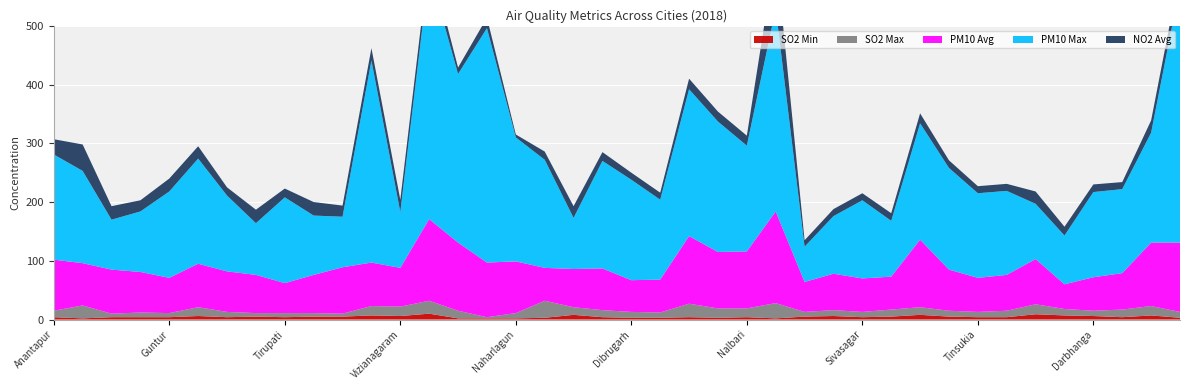

Reading left to right, list all the values displayed in this chart.

SO2 Min: Anantapur=4	Chitoor=2	Eluru=4	Kadapa=4	Guntur=4	Kakinada=6	Kurnool=4	Nellore=5	Tirupati=4	Ongole=5	Vijaywada=5	Srikakulam=7	Vizianagaram=6	Muzaffarpur=10	Itnagar=2	Chandigarh=2	Naharlagun=2	Bongaigaon=3	Korba=8	Daranga=4	Dibrugarh=3	Golaghat=3	Guwahati=4	Nagaon=3	Nalbari=4	Delhi=2	Silchar=5	Amona=6	Sivasagar=4	Assanora=5	Tezpur=8	Bicholim=5	Tinsukia=4	Codli=4	Begusarai=9	Cuncolim=7	Darbhanga=6	Curchorem=4	Gaya=7	Honda=3
SO2 Max: Anantapur=11	Chitoor=22	Eluru=6	Kadapa=8	Guntur=7	Kakinada=15	Kurnool=9	Nellore=6	Tirupati=7	Ongole=6	Vijaywada=5	Srikakulam=16	Vizianagaram=16	Muzaffarpur=22	Itnagar=13	Chandigarh=2	Naharlagun=9	Bongaigaon=29	Korba=13	Daranga=12	Dibrugarh=10	Golaghat=9	Guwahati=23	Nagaon=16	Nalbari=15	Delhi=26	Silchar=8	Amona=10	Sivasagar=9	Assanora=12	Tezpur=13	Bicholim=10	Tinsukia=9	Codli=11	Begusarai=17	Cuncolim=11	Darbhanga=9	Curchorem=13	Gaya=16	Honda=10
PM10 Avg: Anantapur=87	Chitoor=72	Eluru=75	Kadapa=69	Guntur=60	Kakinada=74	Kurnool=69	Nellore=65	Tirupati=51	Ongole=65	Vijaywada=79	Srikakulam=74	Vizianagaram=66	Muzaffarpur=139	Itnagar=116	Chandigarh=93	Naharlagun=88	Bongaigaon=56	Korba=65	Daranga=71	Dibrugarh=54	Golaghat=56	Guwahati=115	Nagaon=96	Nalbari=97	Delhi=156	Silchar=51	Amona=62	Sivasagar=57	Assanora=56	Tezpur=115	Bicholim=70	Tinsukia=58	Codli=61	Begusarai=77	Cuncolim=42	Darbhanga=57	Curchorem=62	Gaya=108	Honda=118
PM10 Max: Anantapur=179	Chitoor=157	Eluru=85	Kadapa=103	Guntur=147	Kakinada=179	Kurnool=129	Nellore=88	Tirupati=146	Ongole=101	Vijaywada=86	Srikakulam=344	Vizianagaram=95	Muzaffarpur=423	Itnagar=287	Chandigarh=399	Naharlagun=211	Bongaigaon=184	Korba=87	Daranga=183	Dibrugarh=171	Golaghat=136	Guwahati=250	Nagaon=222	Nalbari=180	Delhi=345	Silchar=60	Amona=98	Sivasagar=133	Assanora=95	Tezpur=198	Bicholim=173	Tinsukia=144	Codli=143	Begusarai=94	Cuncolim=83	Darbhanga=145	Curchorem=143	Gaya=187	Honda=437
NO2 Avg: Anantapur=26	Chitoor=45	Eluru=23	Kadapa=19	Guntur=22	Kakinada=21	Kurnool=14	Nellore=23	Tirupati=15	Ongole=23	Vijaywada=19	Srikakulam=21	Vizianagaram=21	Muzaffarpur=24	Itnagar=11	Chandigarh=18	Naharlagun=5	Bongaigaon=14	Korba=20	Daranga=15	Dibrugarh=12	Golaghat=12	Guwahati=18	Nagaon=17	Nalbari=17	Delhi=96	Silchar=11	Amona=12	Sivasagar=12	Assanora=13	Tezpur=17	Bicholim=13	Tinsukia=12	Codli=12	Begusarai=21	Cuncolim=15	Darbhanga=13	Curchorem=12	Gaya=21	Honda=24